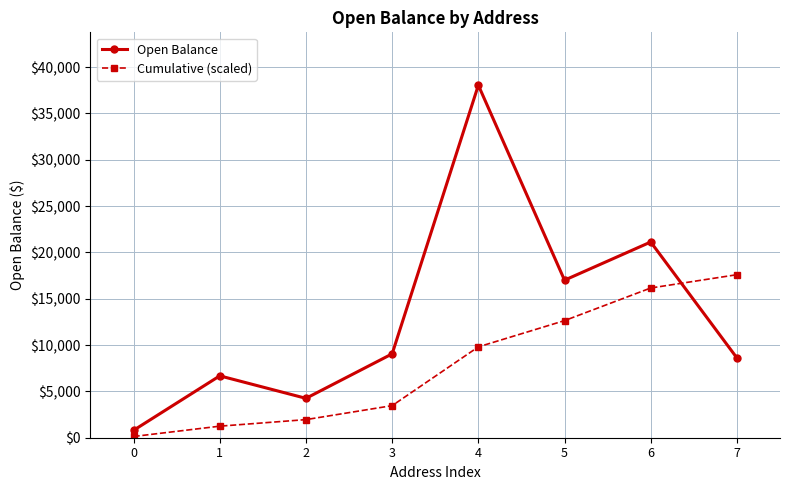

What is the difference between the Cumulative (scaled) values at 7 and 4?

7788.3